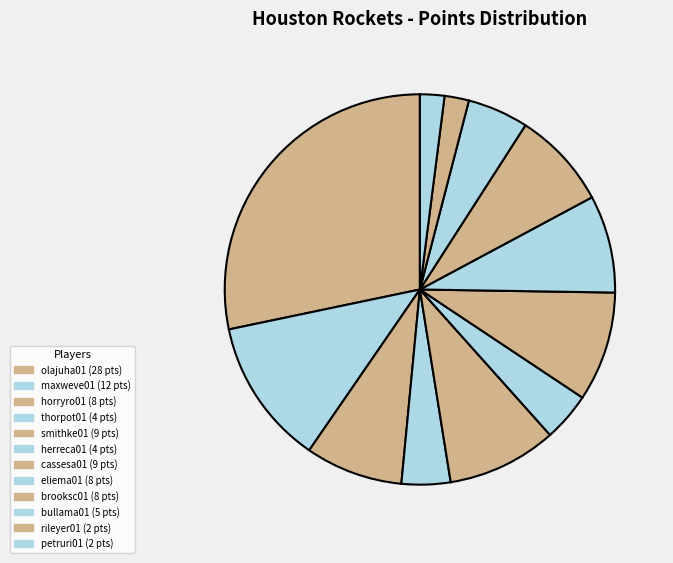

Combined, do herreca01 and maxweve01 account for over 50%?

No